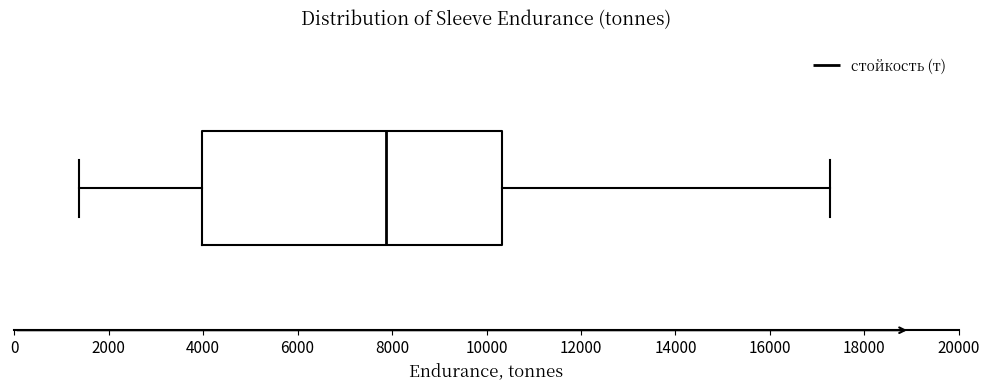

Where does the right whisker of the box end on the x-axis? The values are not printed on the chart, so give them approximately, as read against the axis.

17200